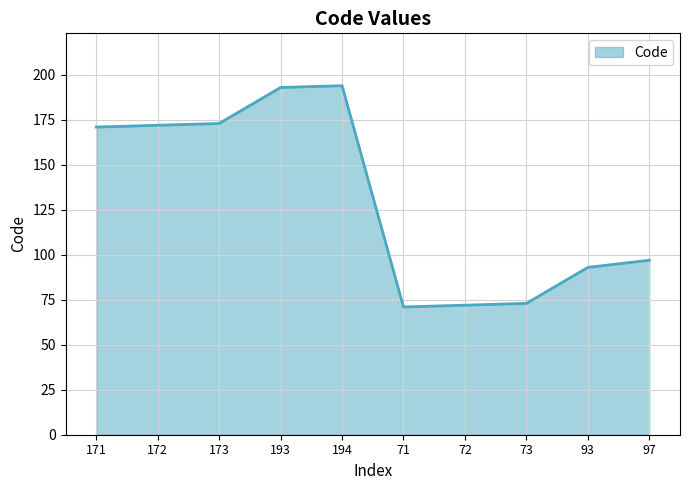

Reading left to right, transcribe all the data shown in this chart.

171	172	173	193	194	71	72	73	93	97